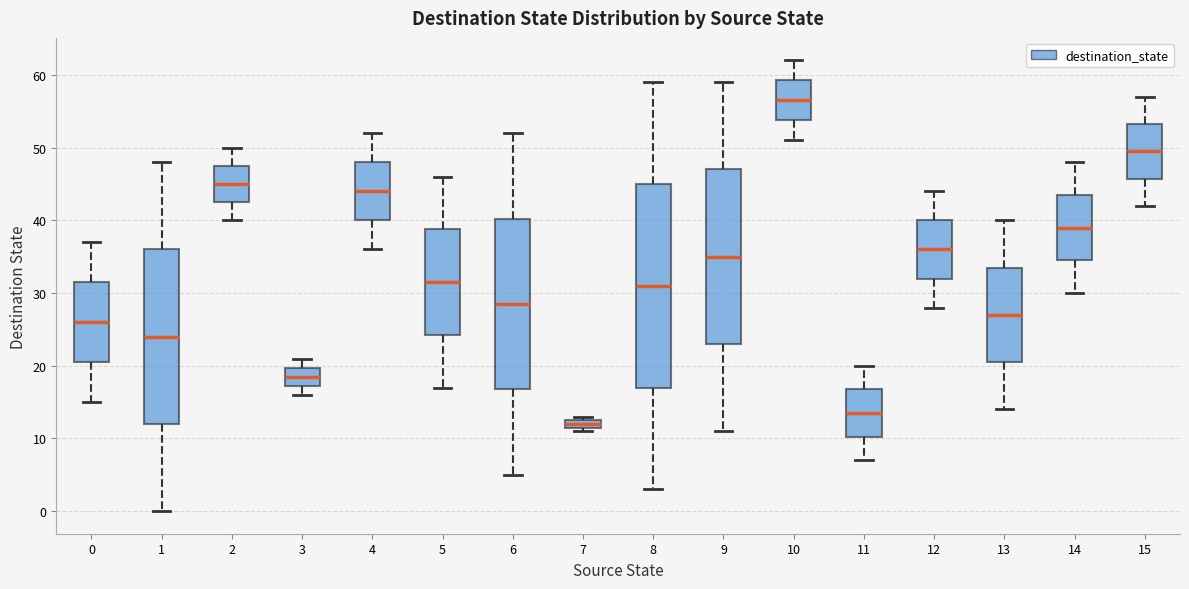

Which box is the tallest, from its lower edge to its upper edge?

8